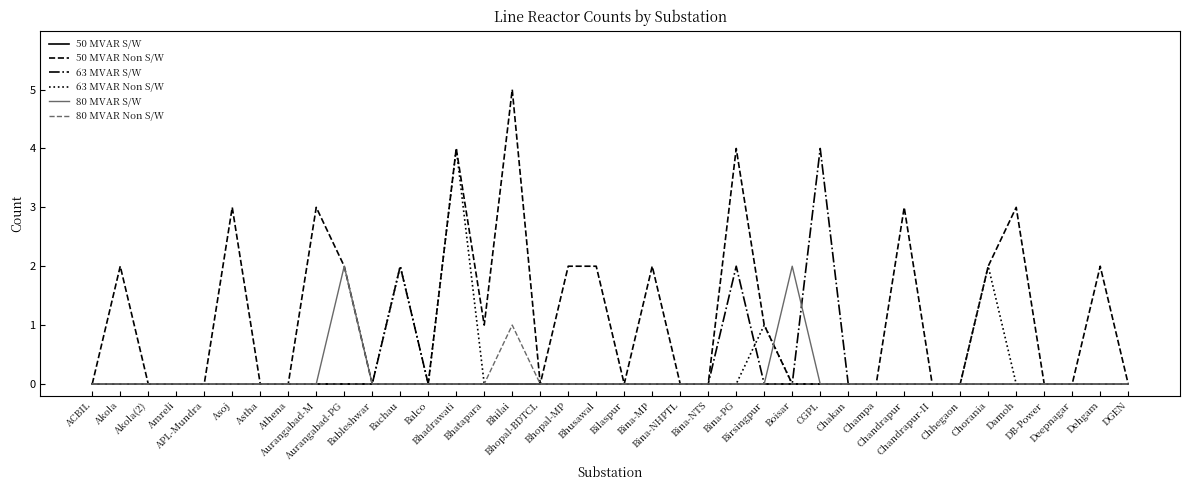

Does the chart display data point markers on the line(s)?

No